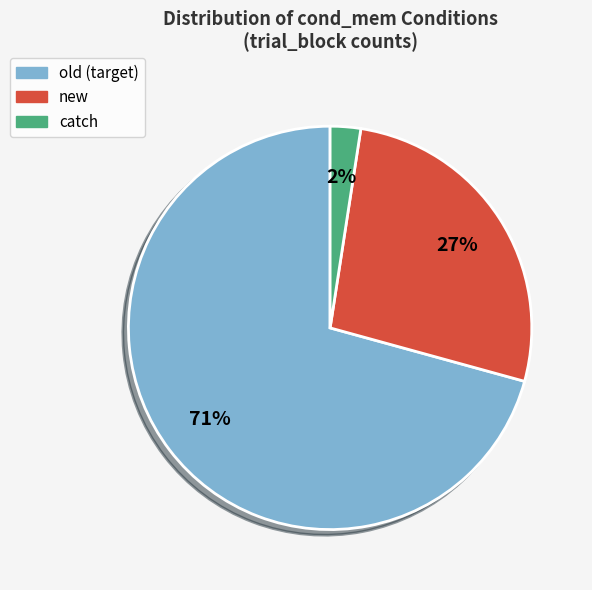

Does old represent more than half of the total?

Yes